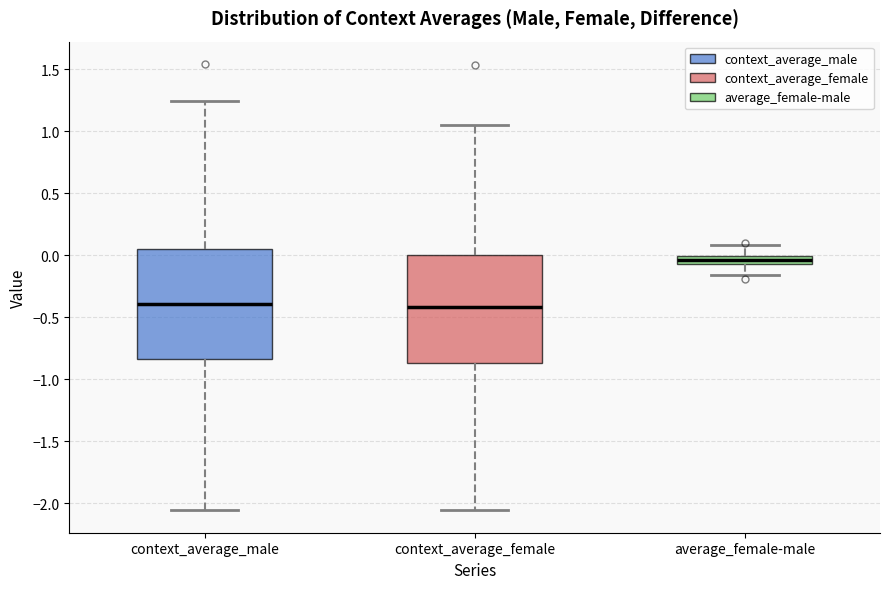

Where is the lower edge of the box for average_female-male on the y-axis? The values are not printed on the chart, so give them approximately, as read against the axis.

-0.05